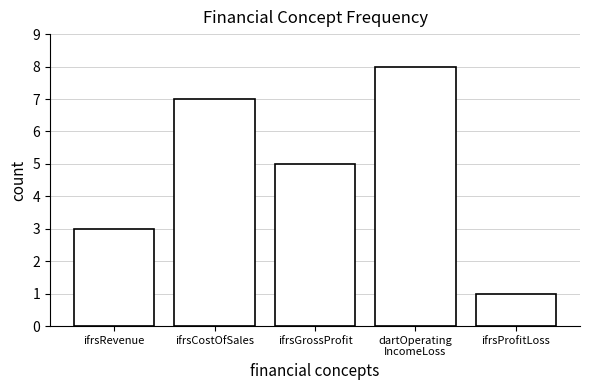

Reading left to right, transcribe all the data shown in this chart.

3	7	5	8	1